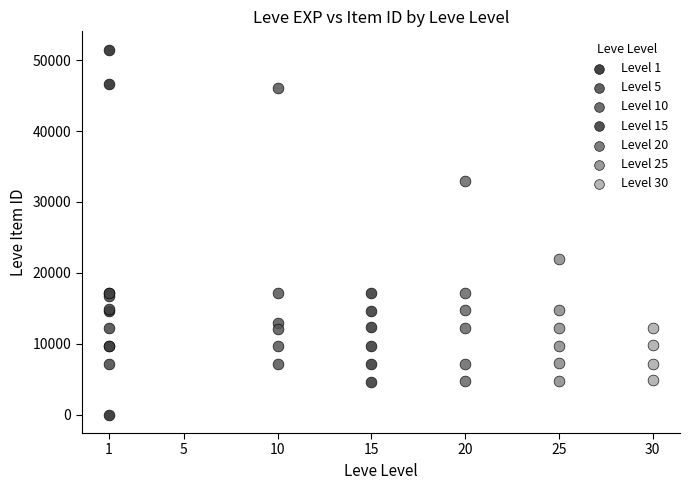

Which series has the widest spread of Y values?

Level 1